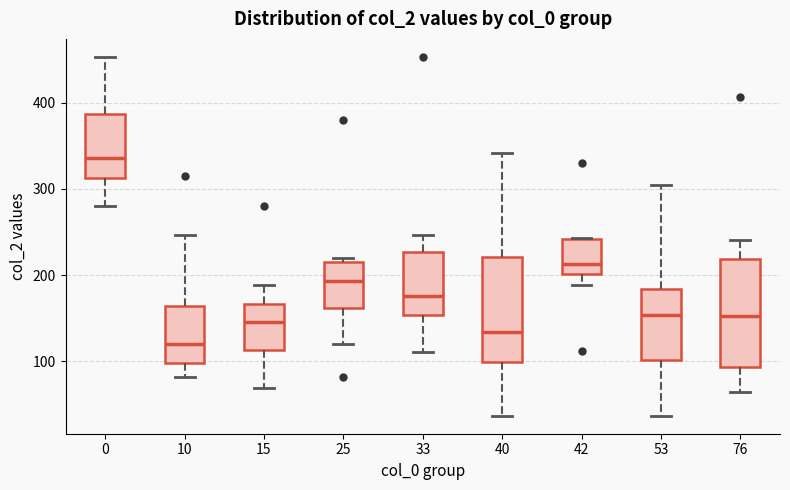

Reading left to right, transcribe this box plot: for each box, give where its median line is, the range the box spans, and where its two whiskers end, as read against the y-axis. The values are not printed on the chart, so give them approximately, as read against the axis.

0: median 340, box 310 to 390, whiskers 280 to 450
10: median 120, box 100 to 160, whiskers 80 to 250
15: median 150, box 110 to 170, whiskers 70 to 190
25: median 190, box 160 to 210, whiskers 120 to 220
33: median 180, box 150 to 230, whiskers 110 to 250
40: median 130, box 100 to 220, whiskers 40 to 340
42: median 210, box 200 to 240, whiskers 190 to 240
53: median 150, box 100 to 180, whiskers 40 to 310
76: median 150, box 90 to 220, whiskers 70 to 240